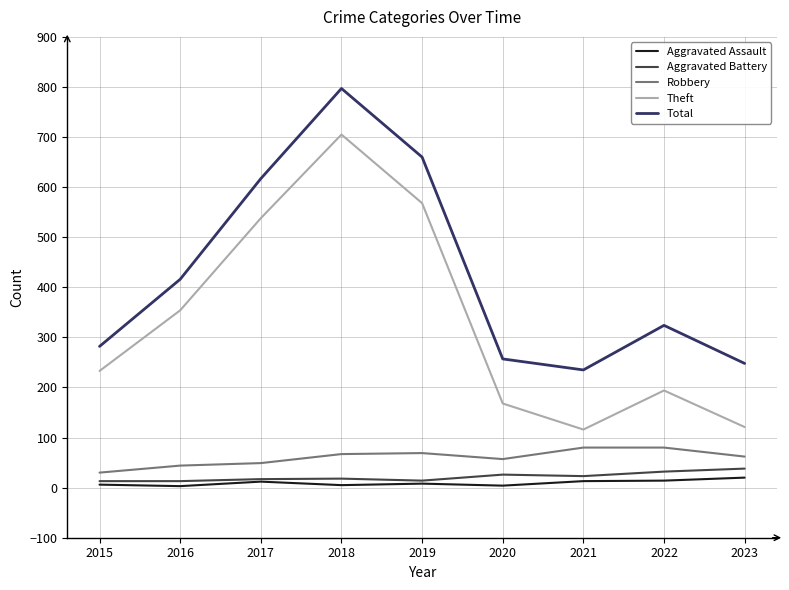

What is the difference between the highest and lowest values at 2017?

605